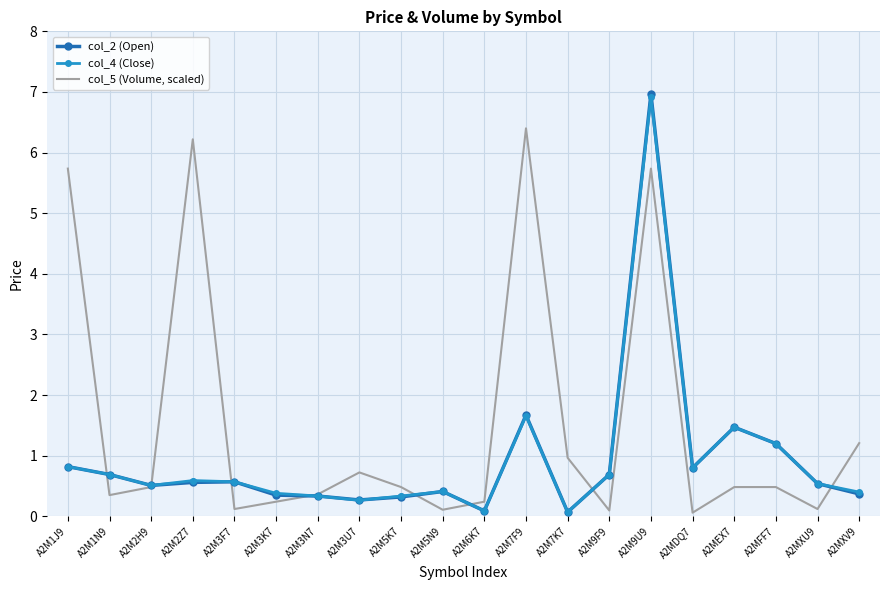

Which label corresponds to the largest value in the chart?

A2M9U9